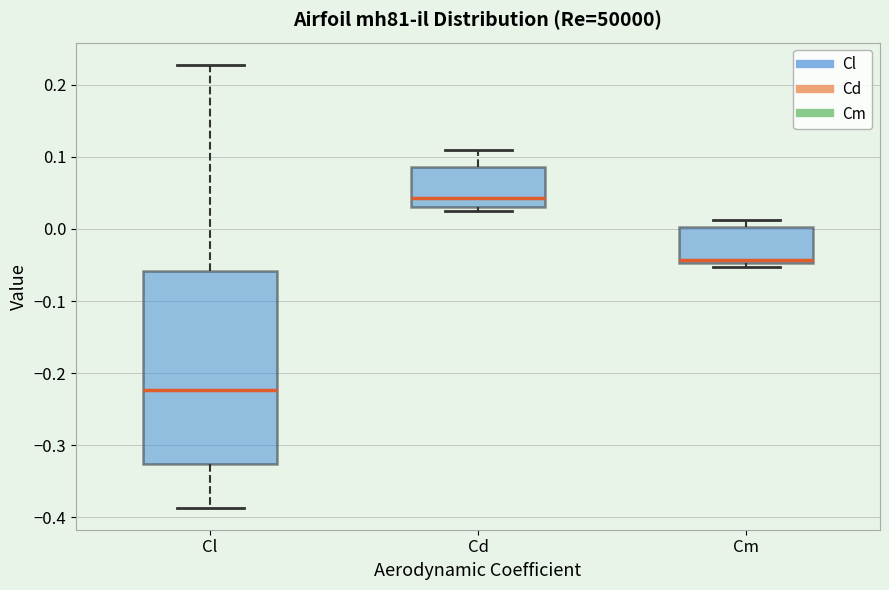

Reading left to right, transcribe this box plot: for each box, give where its median line is, the range the box spans, and where its two whiskers end, as read against the y-axis. The values are not printed on the chart, so give them approximately, as read against the axis.

Cl: median -0.22, box -0.33 to -0.06, whiskers -0.39 to 0.23
Cd: median 0.04, box 0.03 to 0.09, whiskers 0.02 to 0.11
Cm: median -0.04, box -0.05 to 0.00, whiskers -0.05 (just below the box's lower edge) to 0.01